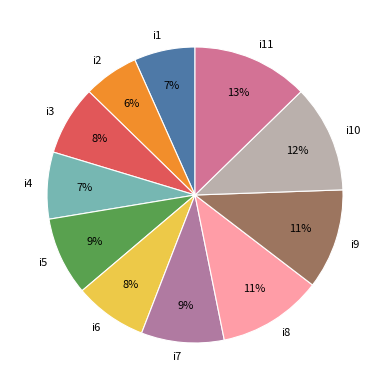

Do i8 and i6 together represent more than half of the pie?

No